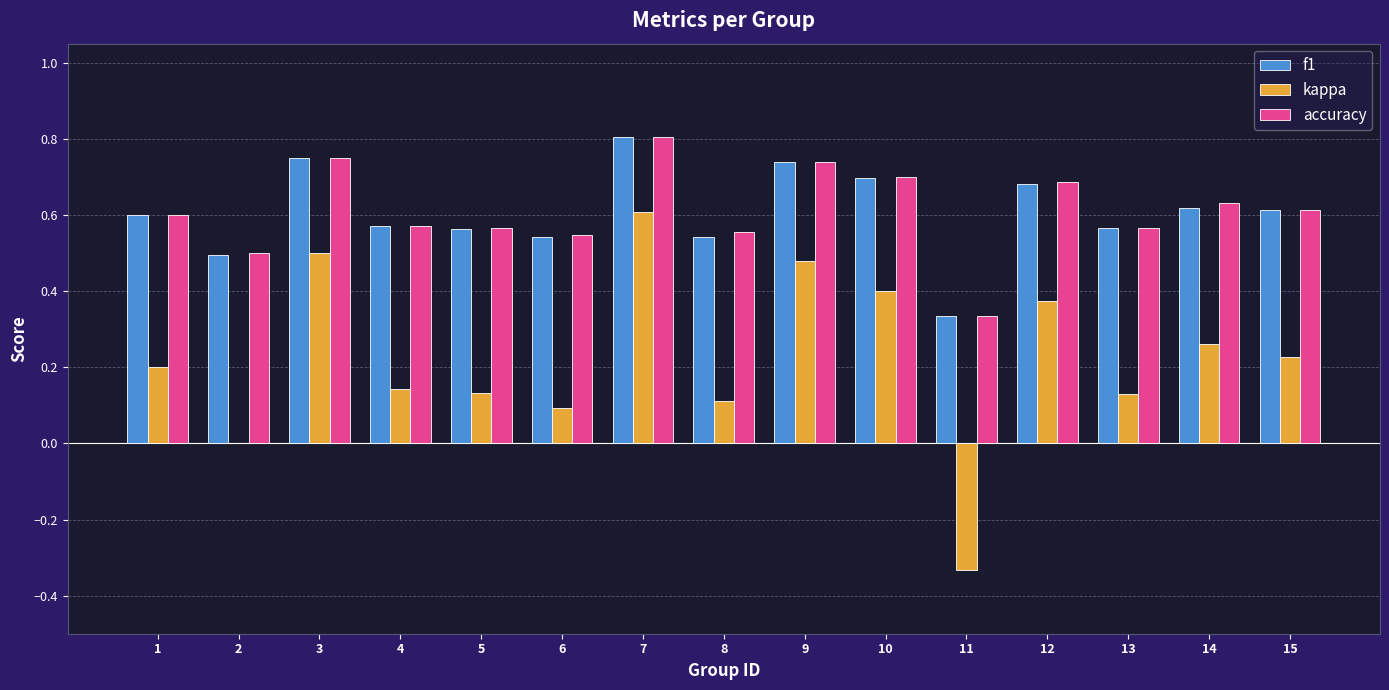

At which category is the sum across all series the highest?

7